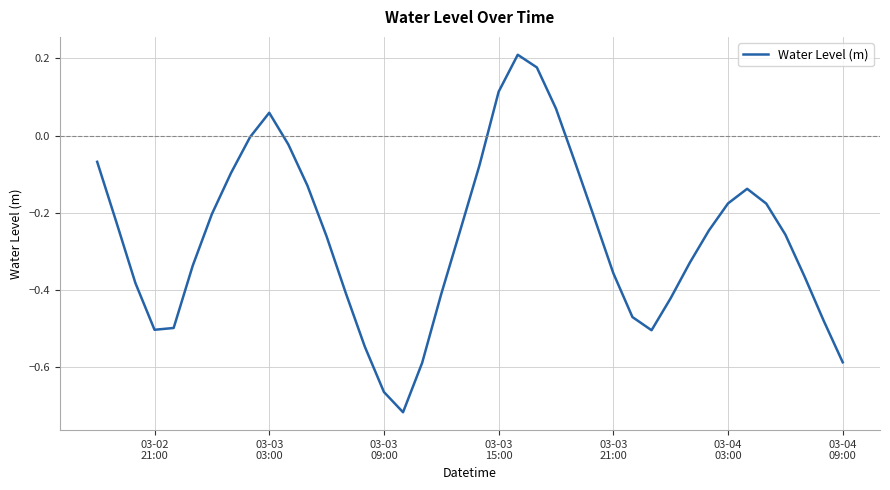

What is the difference between the maximum and minimum values?

0.9